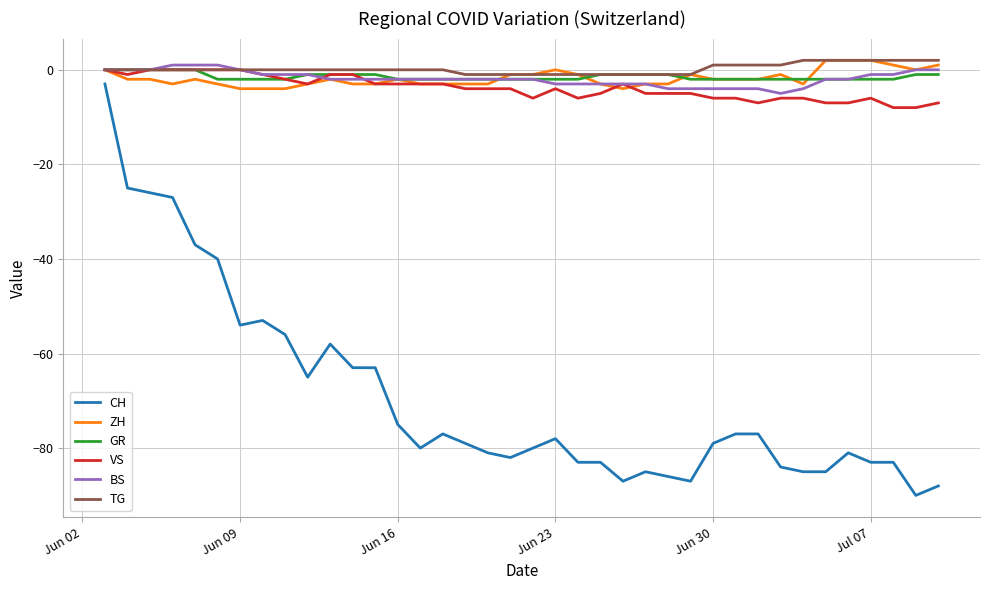

True or false: CH and TG intersect in this chart.

False